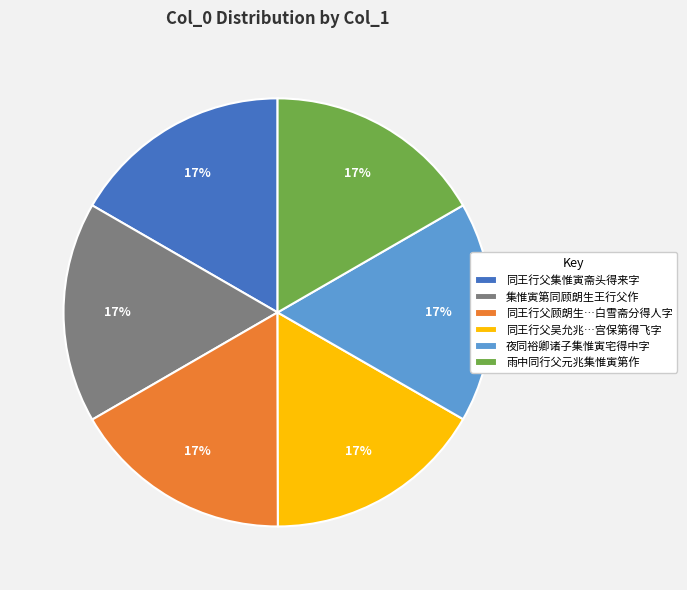

To the nearest percent, what is the average slice percentage?

17%